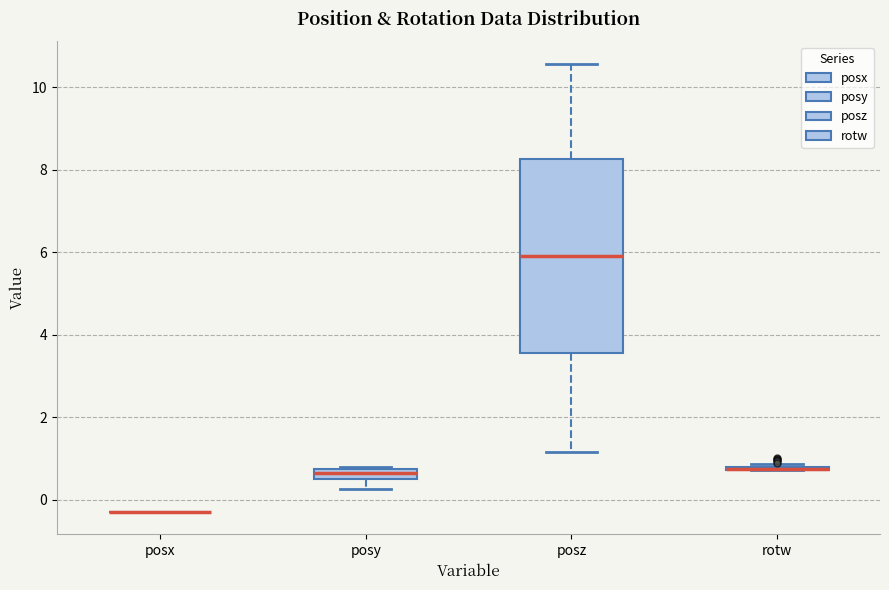

Which box is the tallest, from its lower edge to its upper edge?

posz